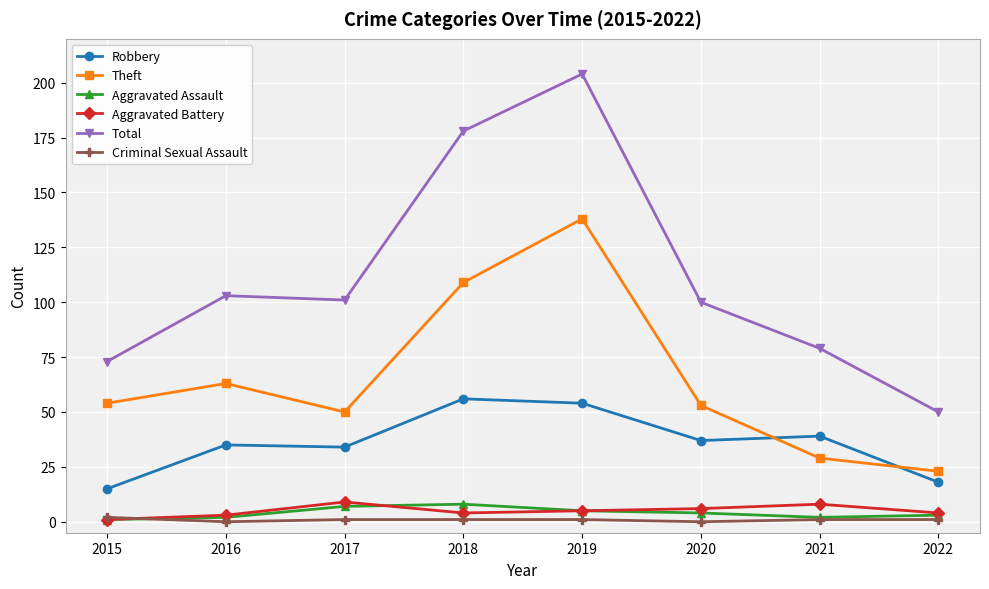

Where is the first local minimum for Total?

2017